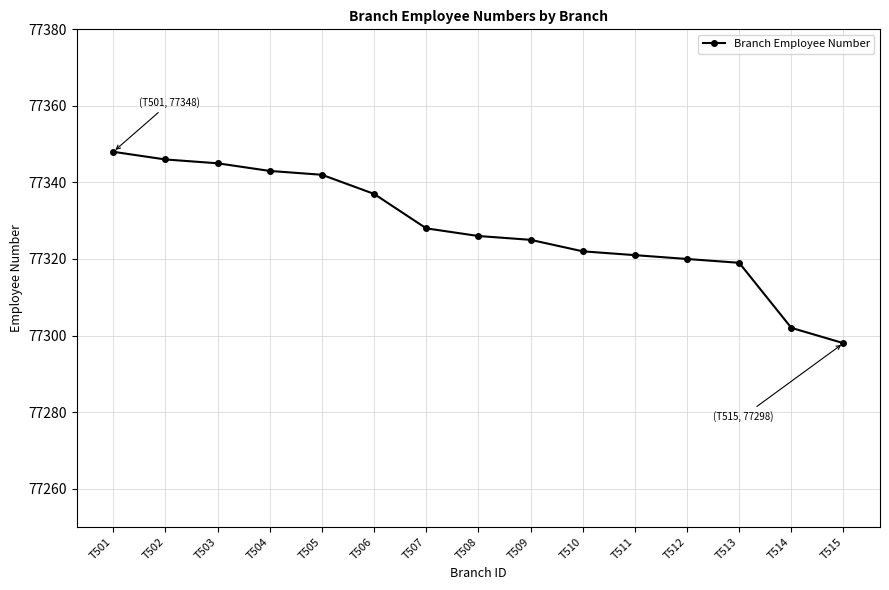

What is the ratio of the value at T512 to the value at T507?

1.0